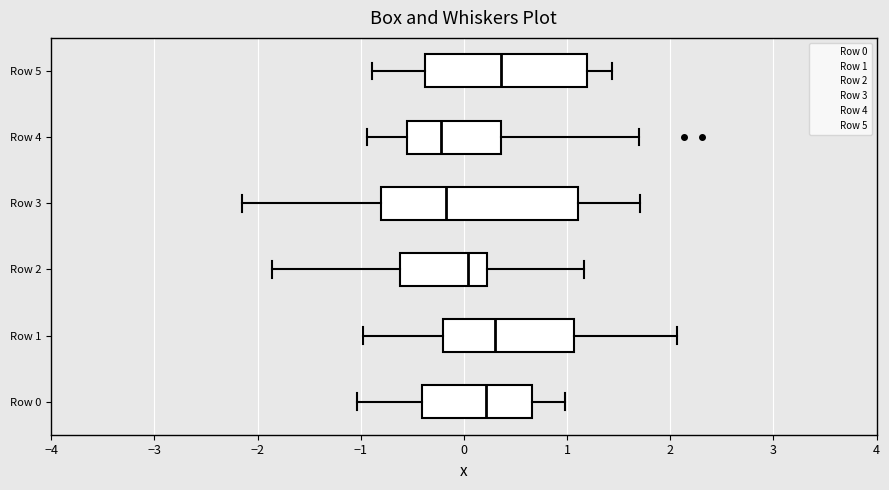

Reading bottom to top, transcribe this box plot: for each box, give where its median line is, the range the box spans, and where its two whiskers end, as read against the x-axis. The values are not printed on the chart, so give them approximately, as read against the axis.

Row 0: median 0.2, box -0.4 to 0.7, whiskers -1.0 to 1.0
Row 1: median 0.3, box -0.2 to 1.1, whiskers -1.0 to 2.1
Row 2: median 0.0, box -0.6 to 0.2, whiskers -1.9 to 1.2
Row 3: median -0.2, box -0.8 to 1.1, whiskers -2.2 to 1.7
Row 4: median -0.2, box -0.6 to 0.4, whiskers -0.9 to 1.7
Row 5: median 0.4, box -0.4 to 1.2, whiskers -0.9 to 1.4